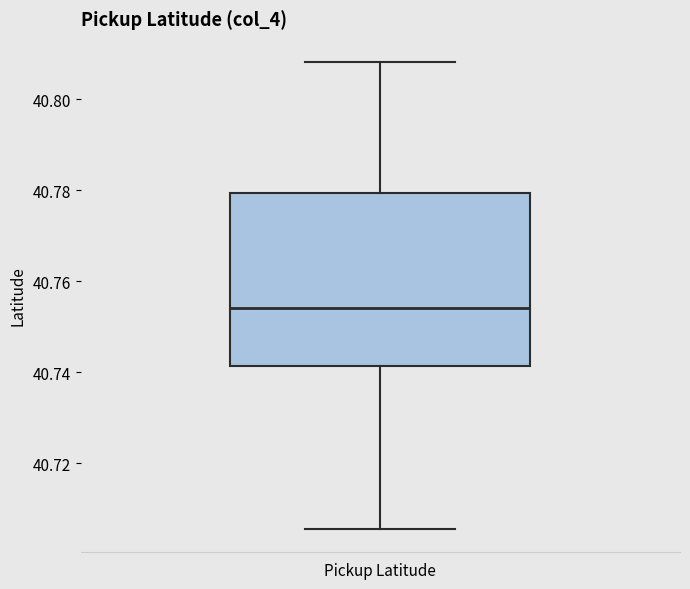

Transcribe this box plot: give where the median line is, the range the box spans, and where the two whiskers end, as read against the y-axis. The values are not printed on the chart, so give them approximately, as read against the axis.

median 40.754, box 40.742 to 40.780, whiskers 40.706 to 40.808